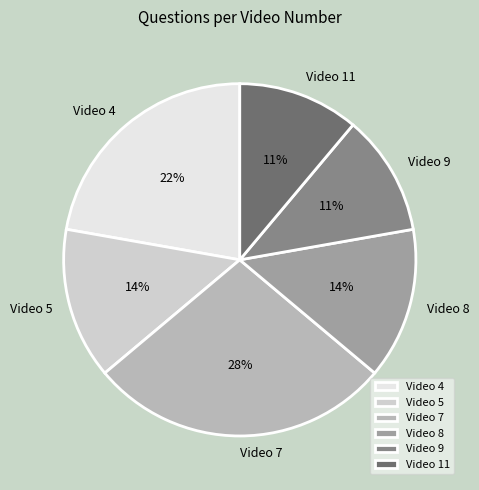

To the nearest percent, what is the average slice percentage?

17%